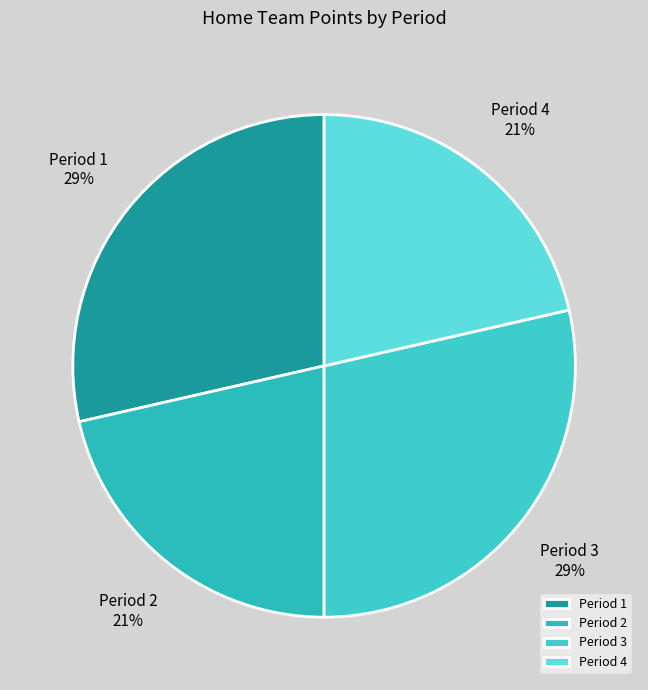

Combined, do Period 4 and Period 2 account for over 50%?

No